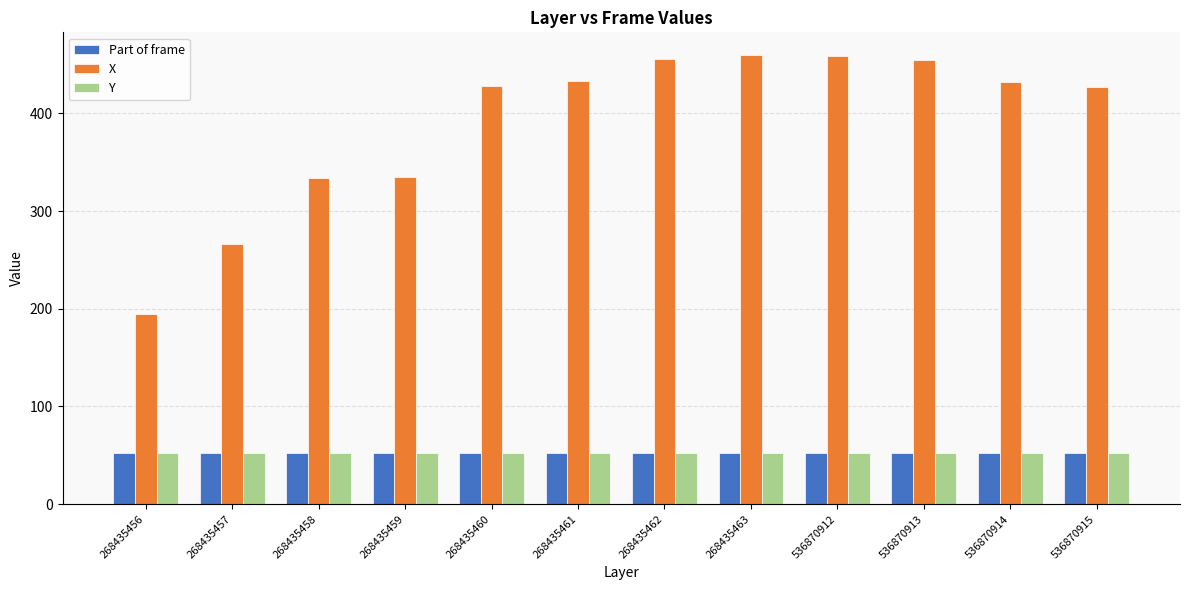

What is the sum of the X values at 268435457 and 268435460?

694